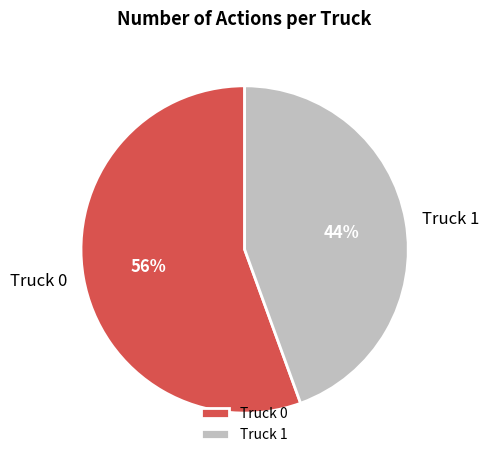

To the nearest percent, what is the combined percentage of Truck 0 and Truck 1?

100%